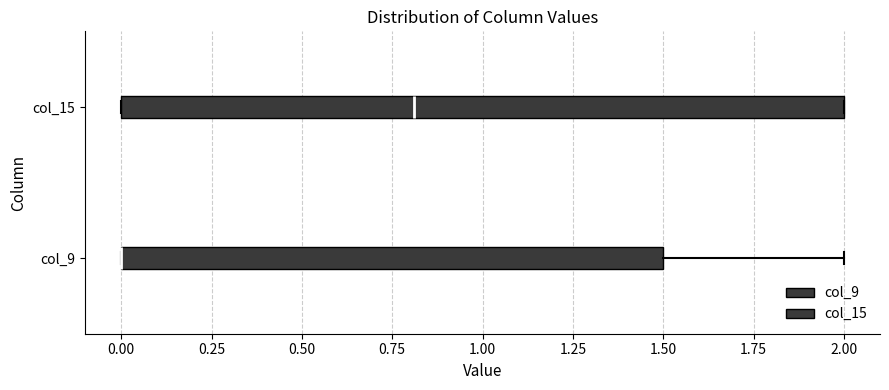

Comparing the boxes themselves (not the whiskers), which one is the widest?

col_15